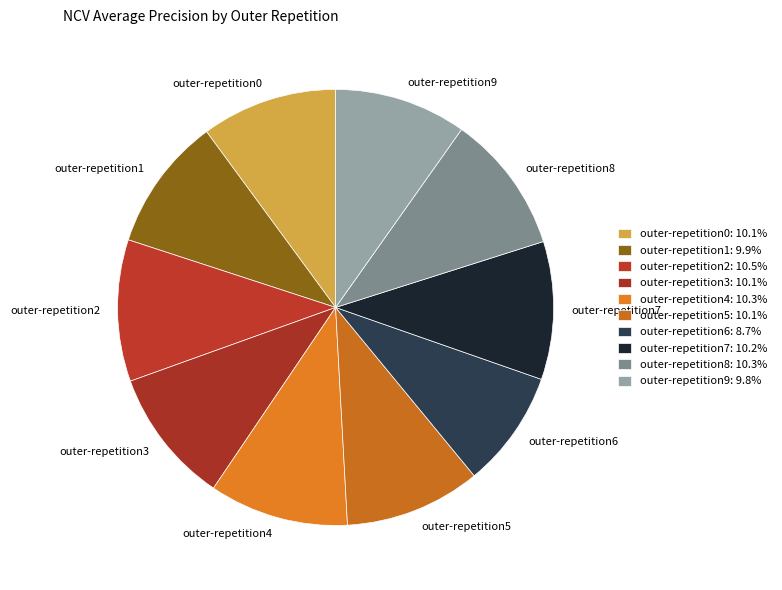

Is there any slice that represents more than half of the pie?

No